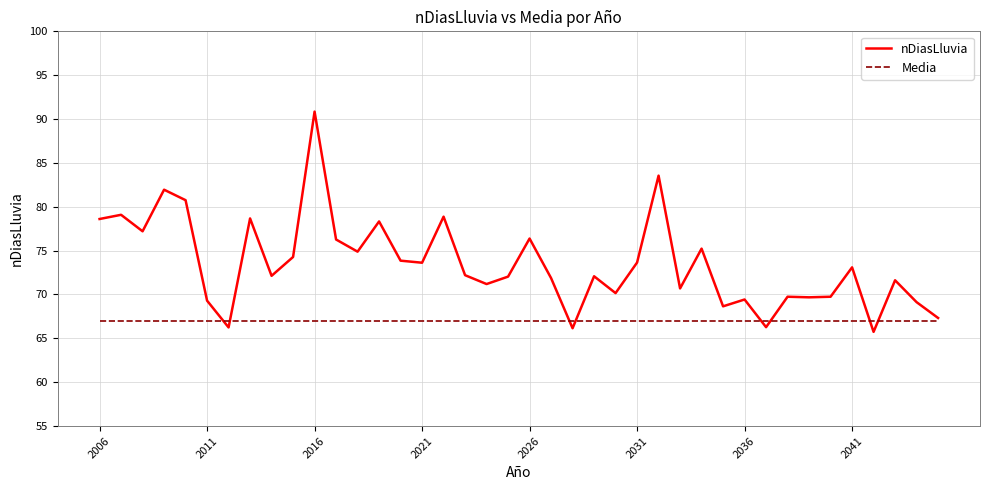

What is the maximum value shown in the chart?

90.8